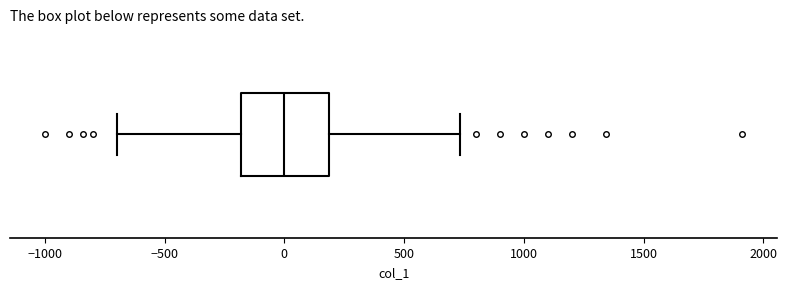

Read this box plot against the x-axis: the position of the median line, the range covered by the box, and the ends of both whiskers. The values are not printed on the chart, so give them approximately, as read against the axis.

median 0, box -200 to 200, whiskers -700 to 750